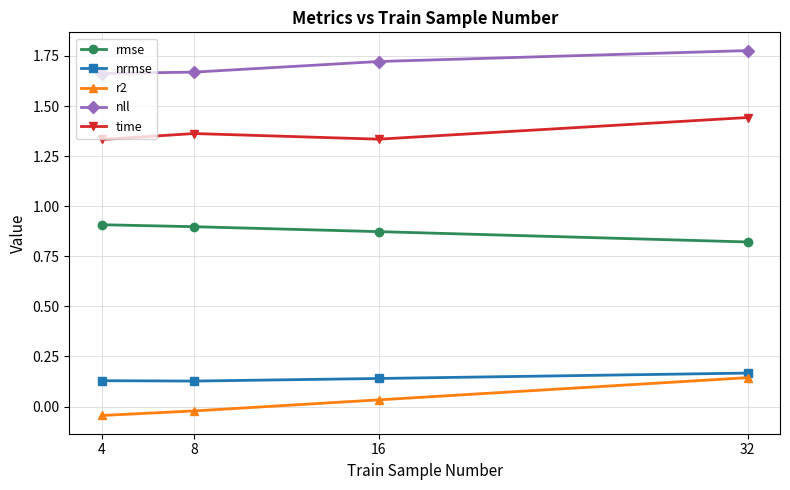

True or false: rmse has a value of 1.4 at 32.

False